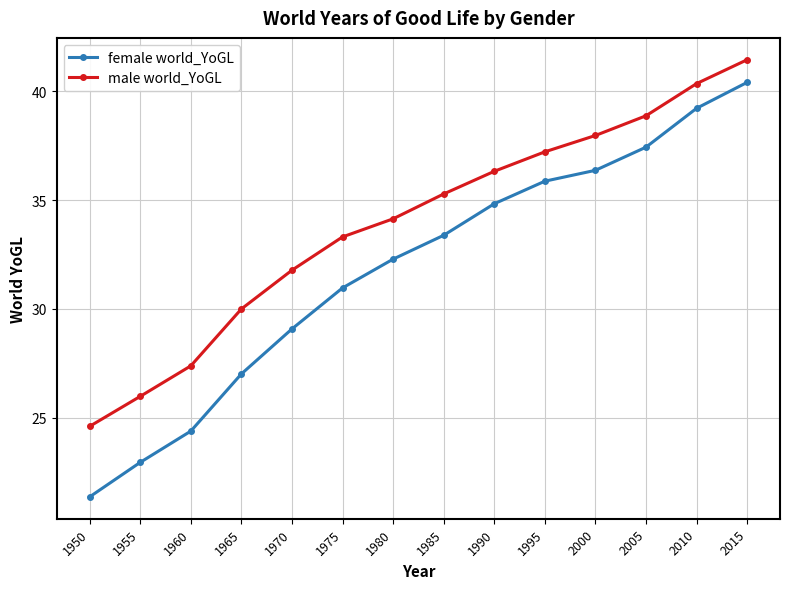

True or false: male world_YoGL and female world_YoGL cross at least once.

False